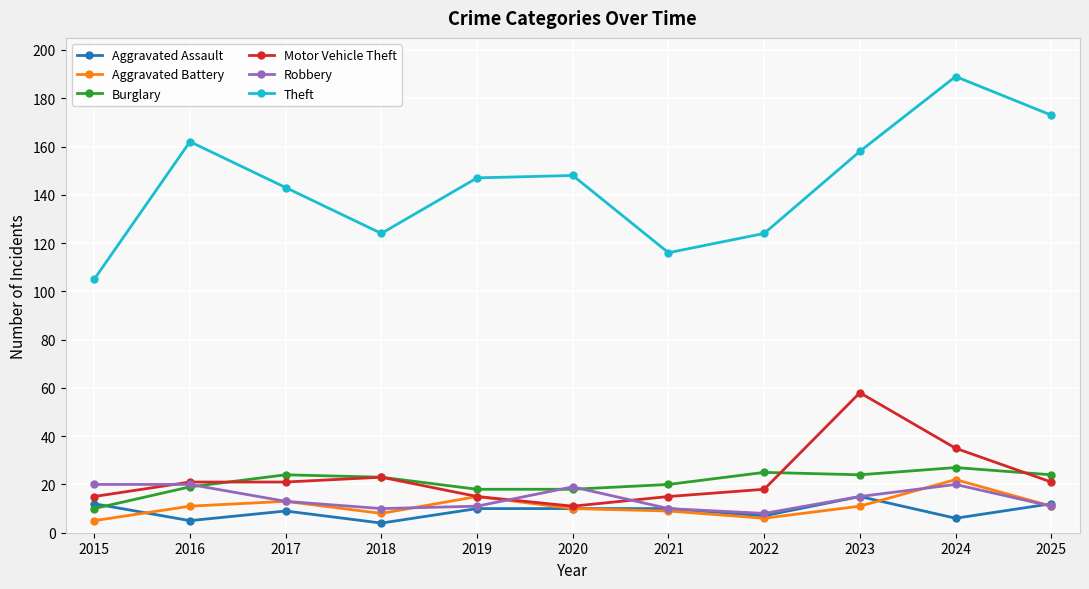

At which label is Aggravated Battery closest to 13?

2017